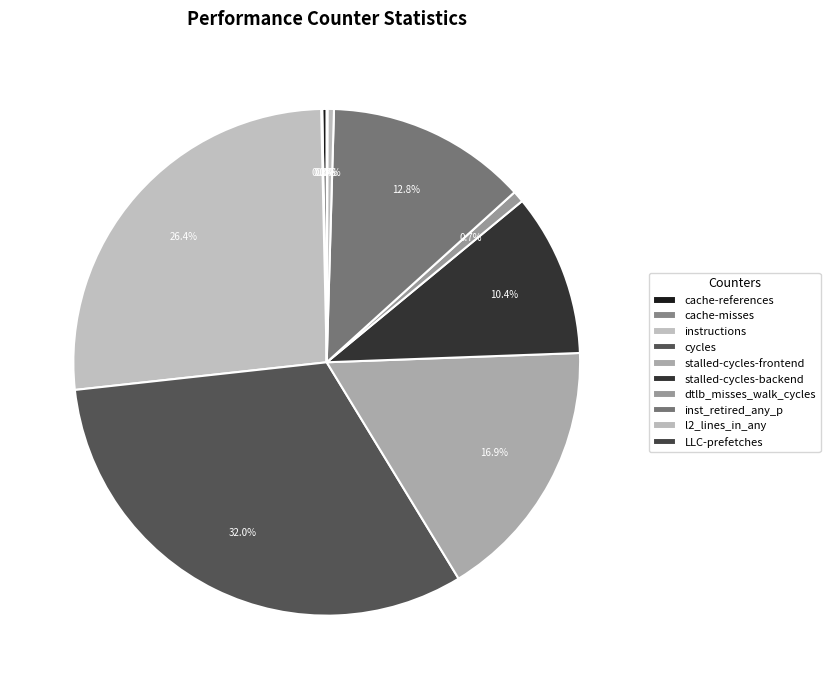

Is it true that cache-misses is 1% of the pie?

False